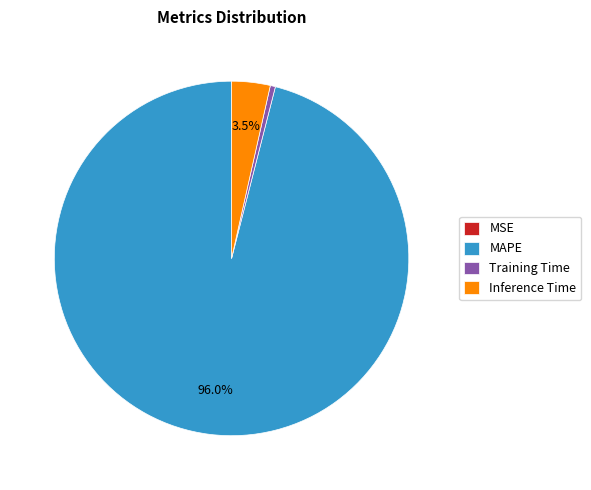

Between Training Time and Inference Time, which is larger?

Inference Time